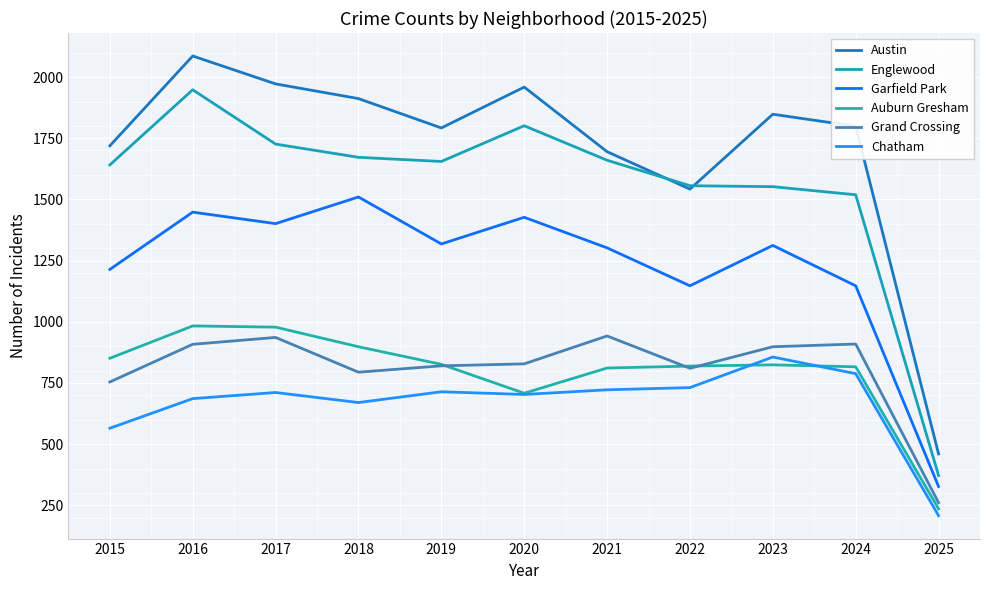

Reading left to right, extract all data points from this chart.

Austin: 2015=1719	2016=2086	2017=1972	2018=1912	2019=1792	2020=1959	2021=1695	2022=1542	2023=1848	2024=1799	2025=460
Englewood: 2015=1641	2016=1948	2017=1726	2018=1672	2019=1655	2020=1801	2021=1660	2022=1556	2023=1552	2024=1519	2025=372
Garfield Park: 2015=1214	2016=1448	2017=1401	2018=1510	2019=1318	2020=1427	2021=1302	2022=1147	2023=1312	2024=1147	2025=327
Auburn Gresham: 2015=851	2016=983	2017=978	2018=898	2019=826	2020=708	2021=811	2022=819	2023=824	2024=816	2025=236
Grand Crossing: 2015=754	2016=908	2017=936	2018=794	2019=820	2020=828	2021=942	2022=810	2023=898	2024=909	2025=261
Chatham: 2015=565	2016=686	2017=711	2018=670	2019=714	2020=703	2021=722	2022=731	2023=856	2024=788	2025=208